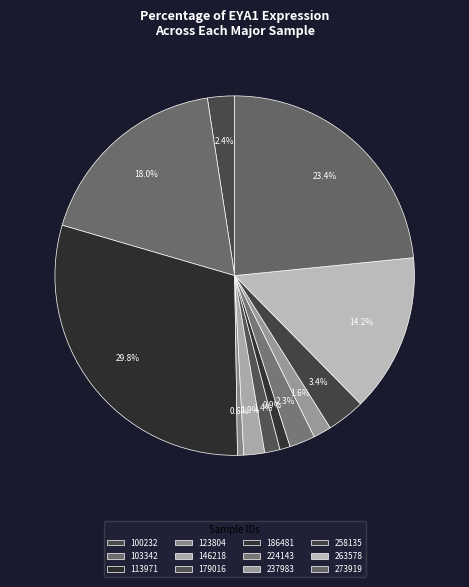

Rank the categories by value from lowest to highest.

123804, 186481, 179016, 237983, 146218, 224143, 100232, 258135, 263578, 103342, 273919, 113971